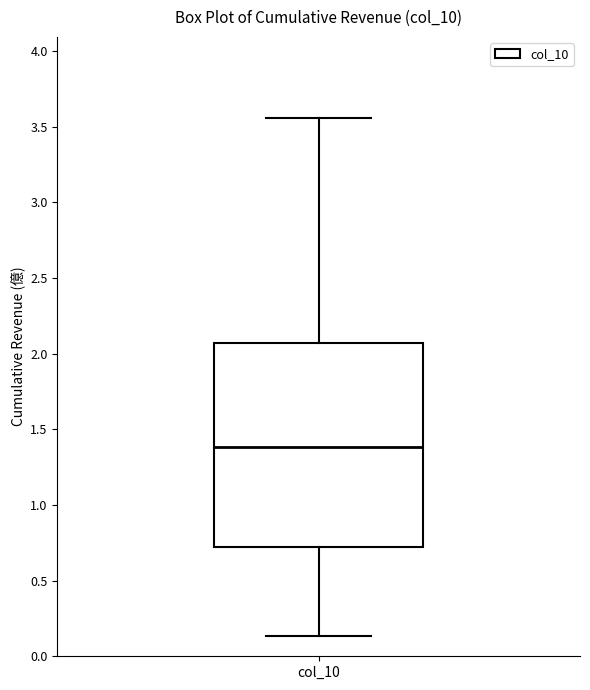

Read this box plot against the y-axis: the position of the median line, the range covered by the box, and the ends of both whiskers. The values are not printed on the chart, so give them approximately, as read against the axis.

median 1.40, box 0.70 to 2.05, whiskers 0.15 to 3.55